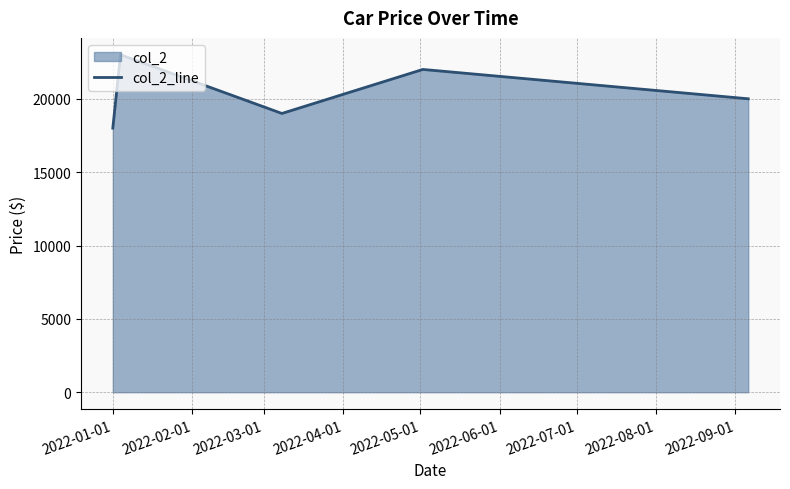

What is the sum of all values?

102000